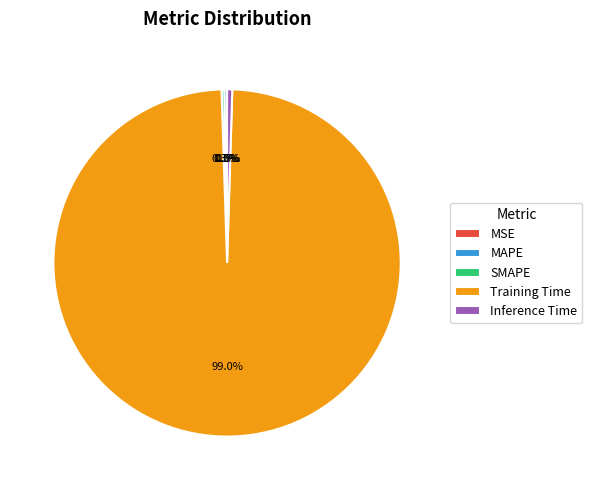

What is the majority slice?

Training Time